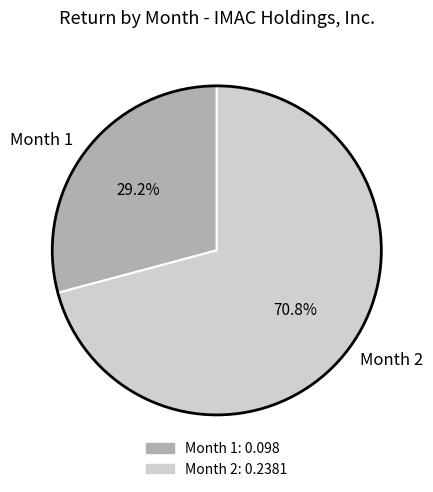

Between Month 1 and Month 2, which is larger?

Month 2